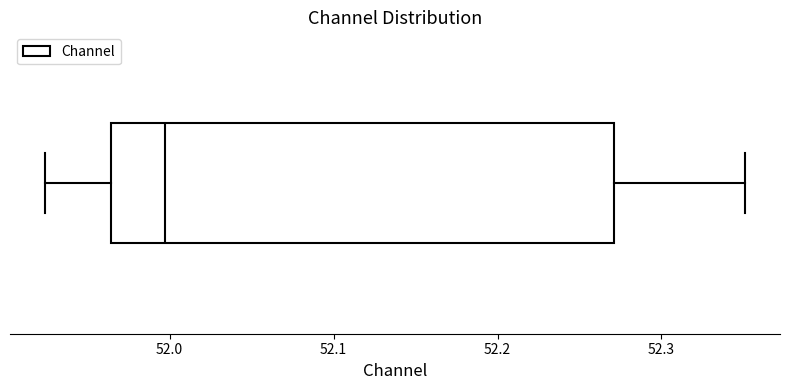

Transcribe this box plot: give where the median line is, the range the box spans, and where the two whiskers end, as read against the x-axis. The values are not printed on the chart, so give them approximately, as read against the axis.

median 52.00, box 51.96 to 52.27, whiskers 51.92 to 52.35